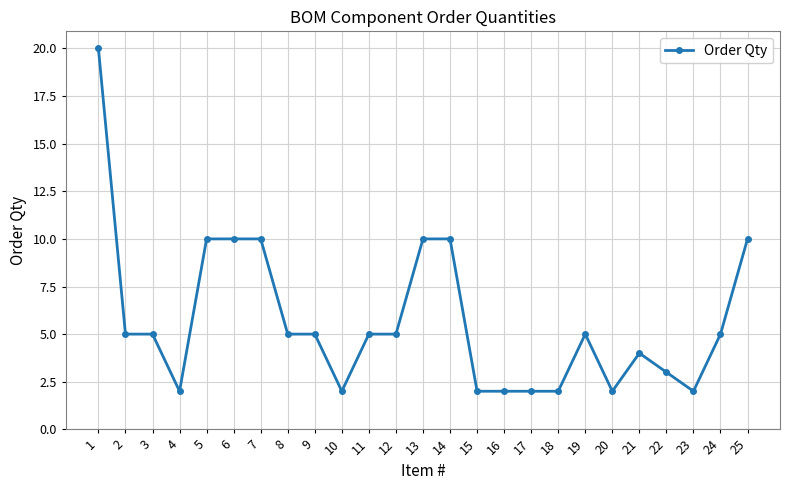

Which category has the highest value across all series?

1